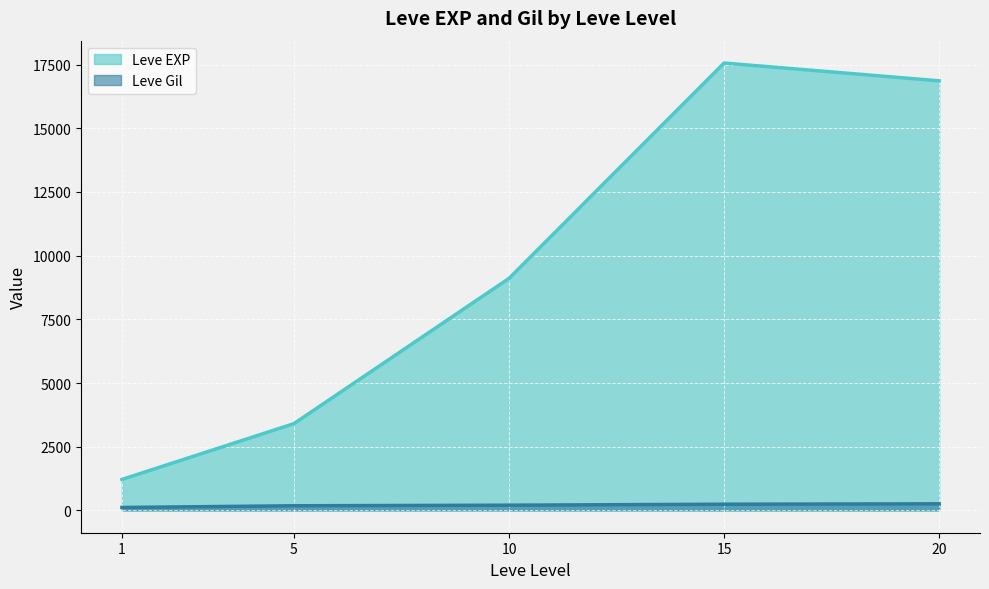

At 15, list the series in order from largest to smallest.

Leve EXP, Leve Gil